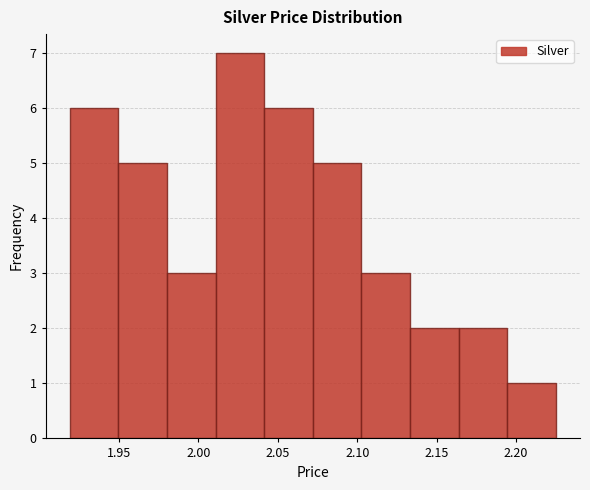

Reading left to right, list every bar in this chart as the range it spans on the x-axis followed by its height. Neither the bar edges nor the heights are printed on the chart, so give them approximately, as read against the axes.

1.920 to 1.950: 6
1.950 to 1.980: 5
1.980 to 2.010: 3
2.010 to 2.040: 7
2.040 to 2.070: 6
2.070 to 2.105: 5
2.105 to 2.135: 3
2.135 to 2.165: 2
2.165 to 2.195: 2
2.195 to 2.225: 1